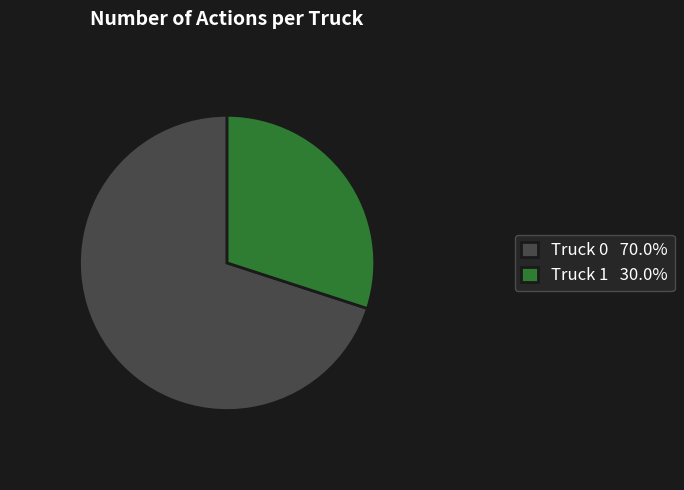

Count the number of slices in the pie.

2